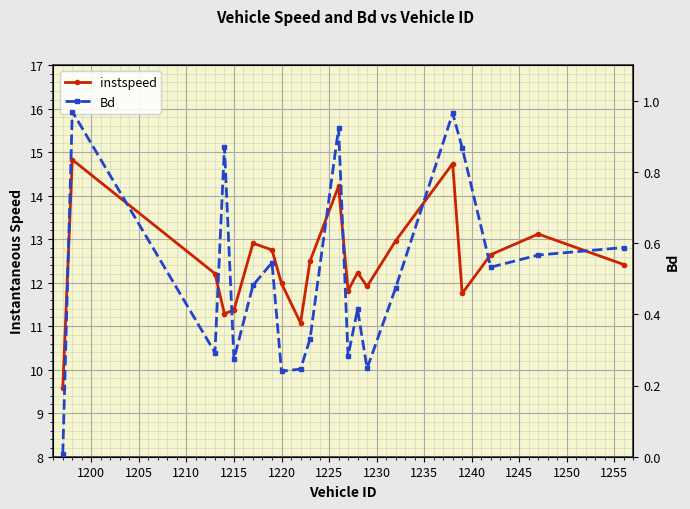

What is the average value of the instspeed series?

12.4